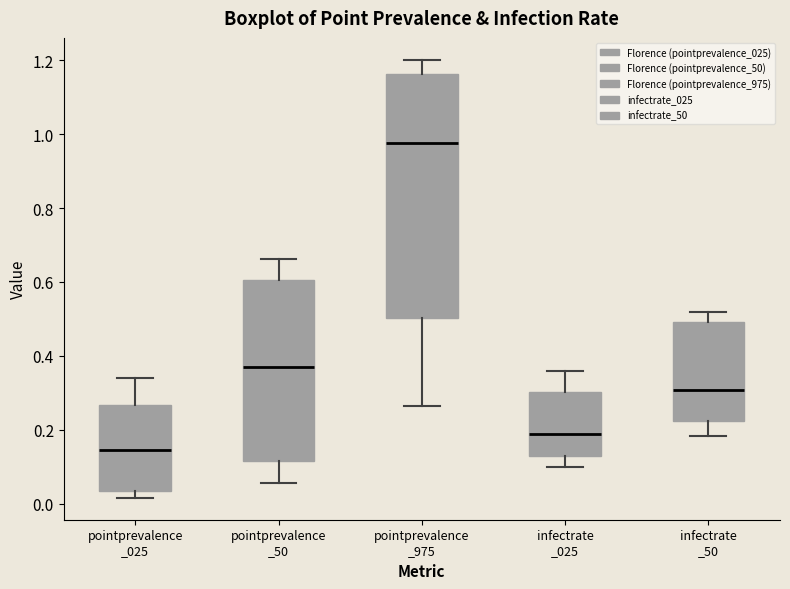

Reading left to right, transcribe this box plot: for each box, give where its median line is, the range the box spans, and where its two whiskers end, as read against the y-axis. The values are not printed on the chart, so give them approximately, as read against the axis.

pointprevalence _025: median 0.14, box 0.04 to 0.26, whiskers 0.02 to 0.34
pointprevalence _50: median 0.36, box 0.12 to 0.60, whiskers 0.06 to 0.66
pointprevalence _975: median 0.98, box 0.50 to 1.16, whiskers 0.26 to 1.20
infectrate _025: median 0.18, box 0.12 to 0.30, whiskers 0.10 to 0.36
infectrate _50: median 0.30, box 0.22 to 0.50, whiskers 0.18 to 0.52